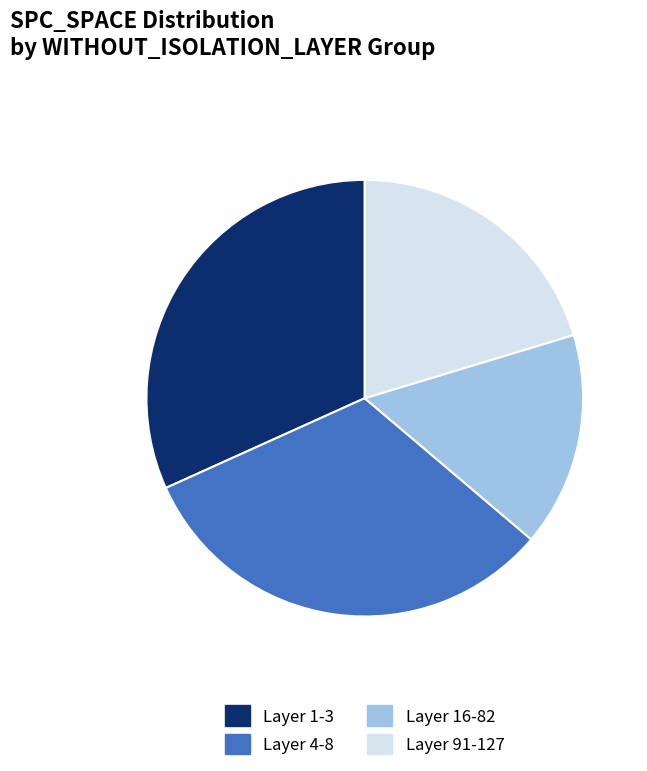

What is the smallest slice in the pie chart?

Layer 16-82